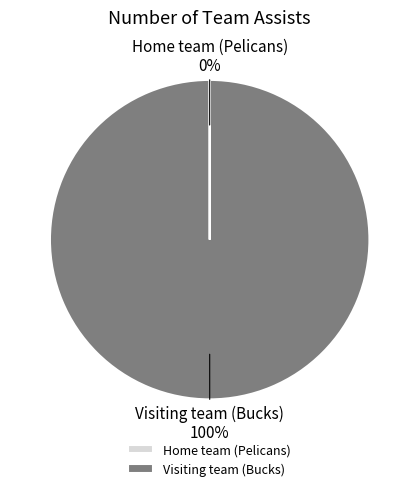

What is the largest slice in the pie chart?

Visiting team (Bucks)